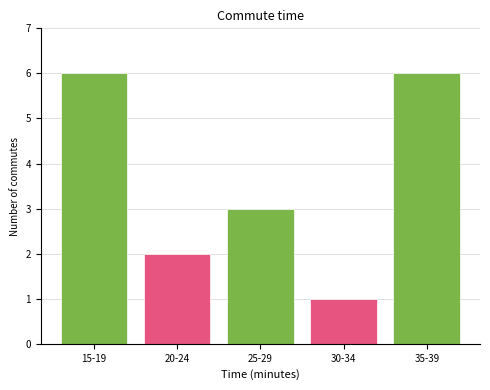

Reading right to left, transcribe all the data shown in this chart.

35-39=6	30-34=1	25-29=3	20-24=2	15-19=6